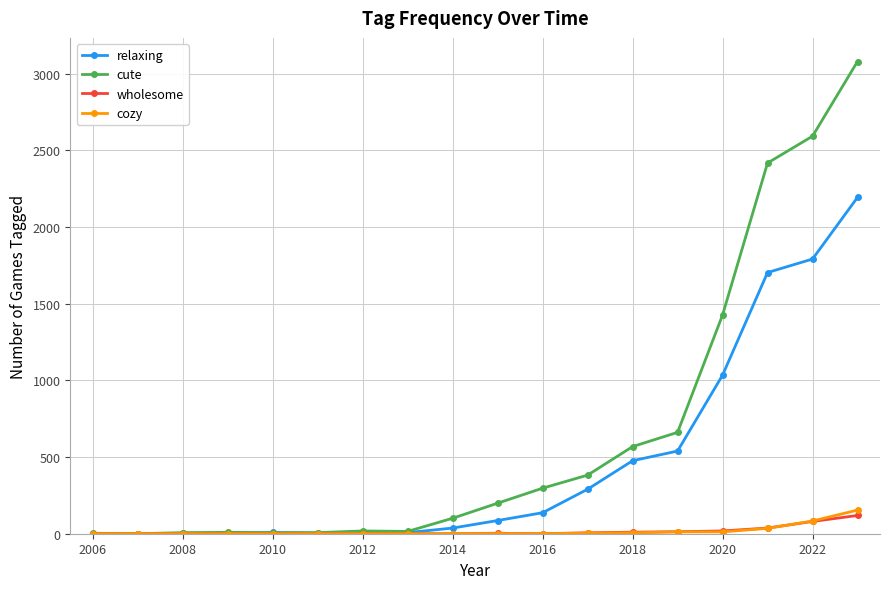

What is the maximum value shown in the chart?

3079